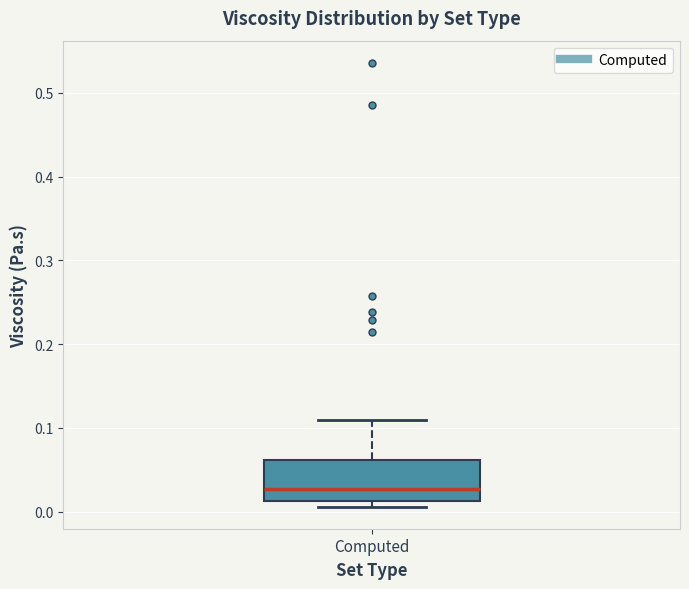

Transcribe this box plot: give where the median line is, the range the box spans, and where the two whiskers end, as read against the y-axis. The values are not printed on the chart, so give them approximately, as read against the axis.

median 0.03, box 0.01 to 0.06, whiskers 0.01 (just below the box's lower edge) to 0.11